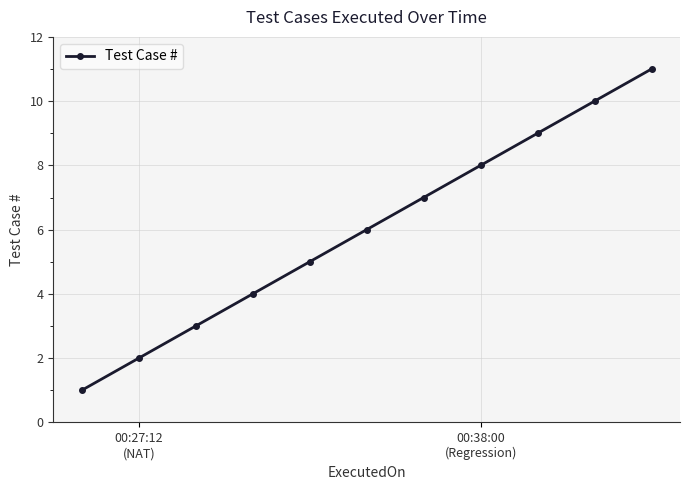

True or false: there are more than 2 points higher than both neighbors.

False